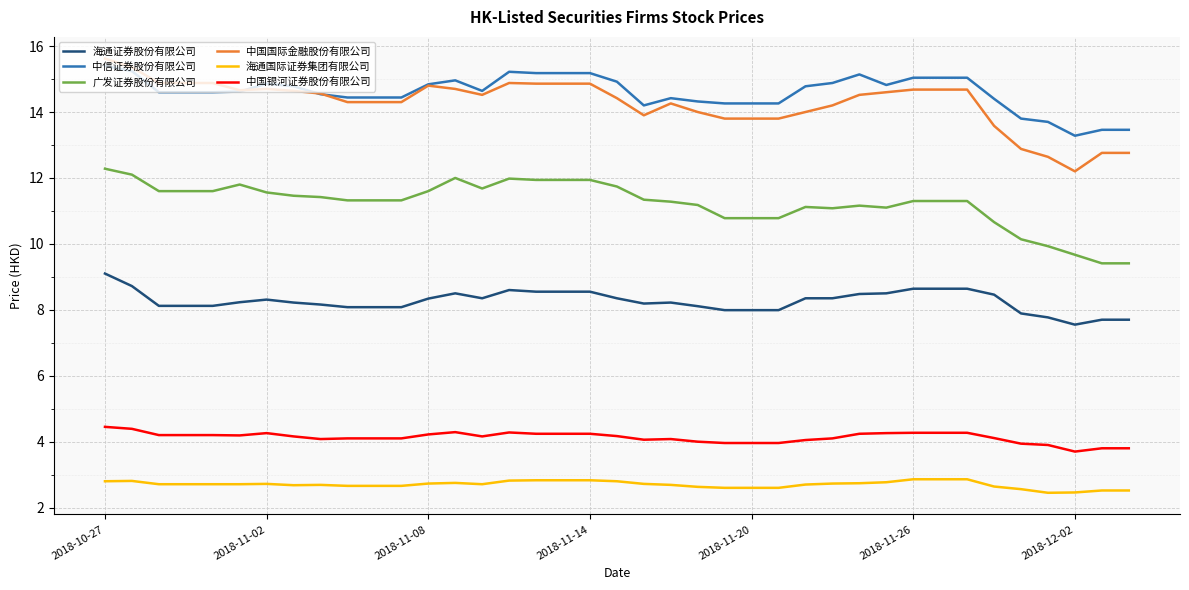

What is the maximum value shown in the chart?

15.6